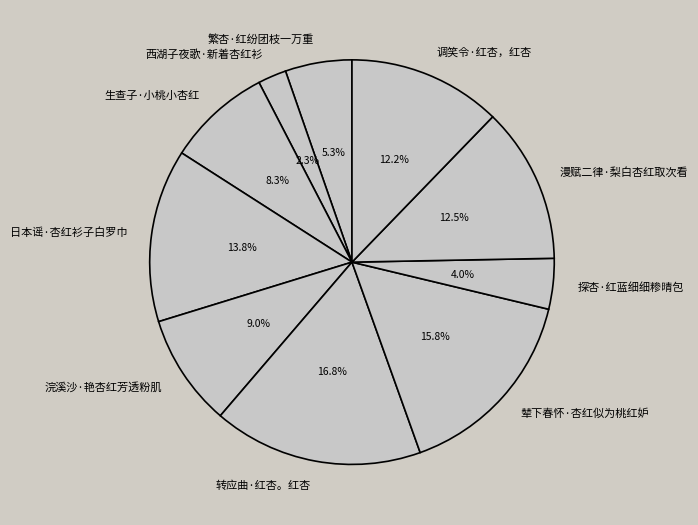

Does 辇下春怀·杏红似为桃红妒 account for over 50% of the chart?

No